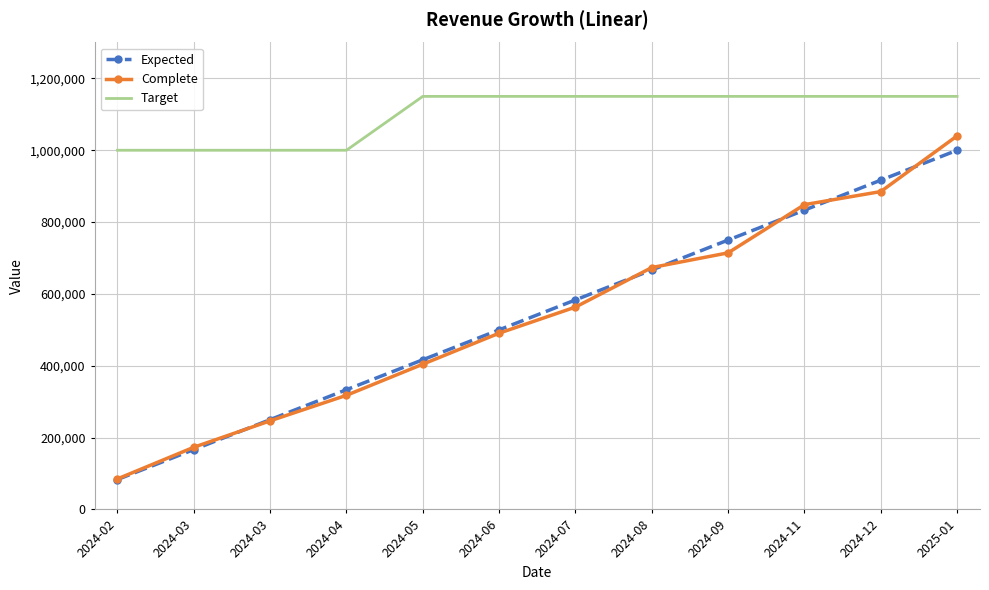

What is the value of the Expected point at the 12th from the left?

1000000